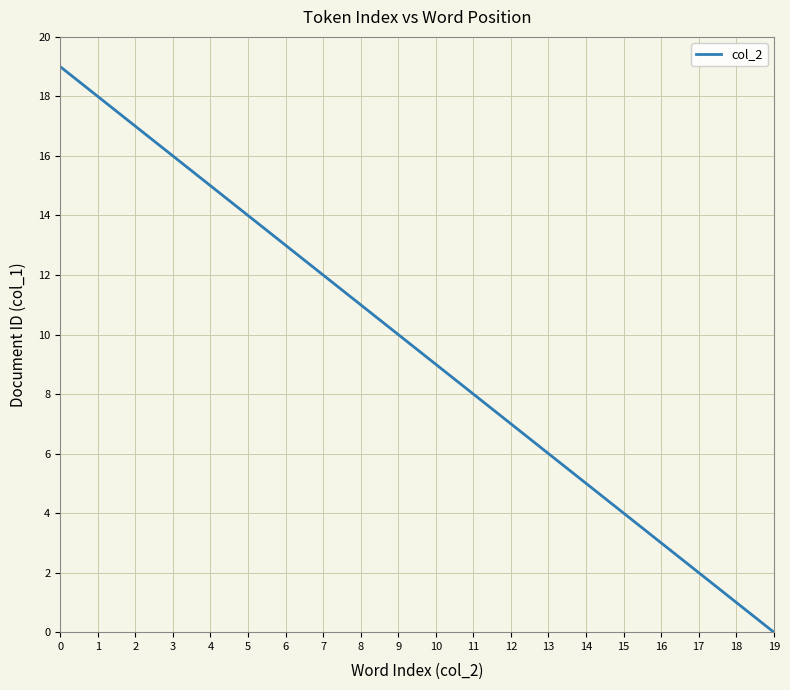

What is the greatest value displayed?

19